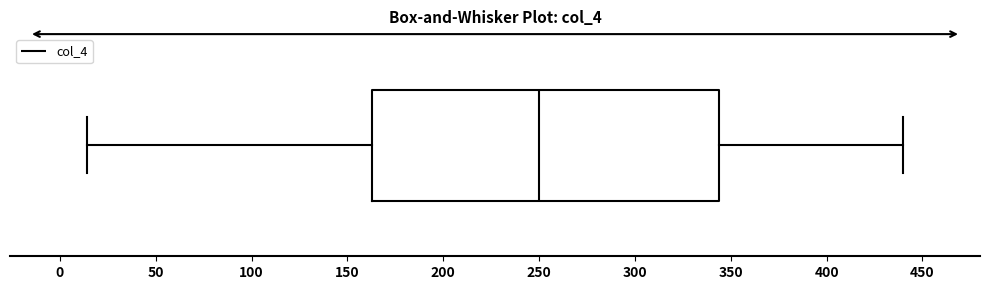

Transcribe this box plot: give where the median line is, the range the box spans, and where the two whiskers end, as read against the x-axis. The values are not printed on the chart, so give them approximately, as read against the axis.

median 250, box 165 to 345, whiskers 15 to 440